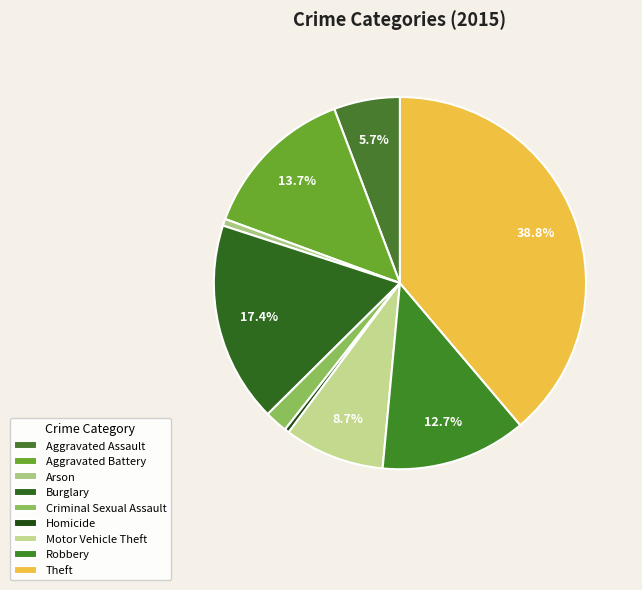

Combined, what portion of the pie is Aggravated Assault and Aggravated Battery?

19.4%